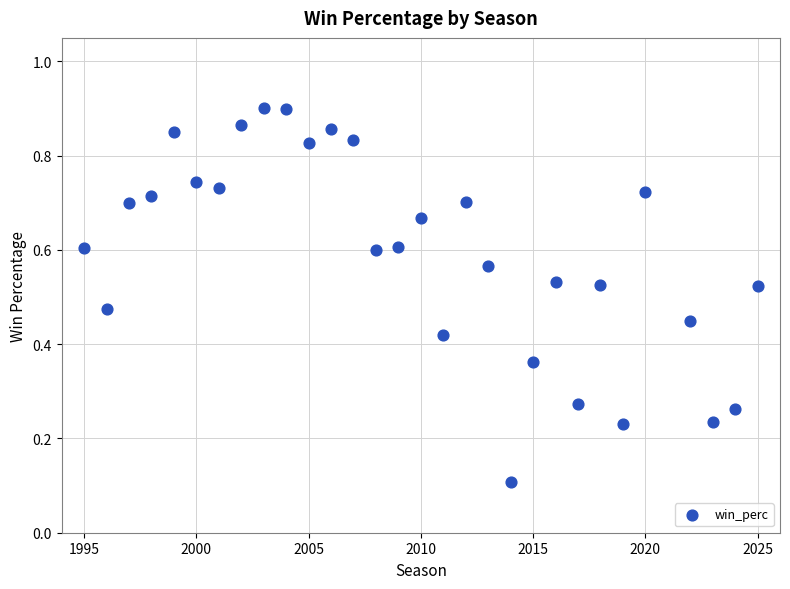

What is the range of X values (max minus min)?

30.0